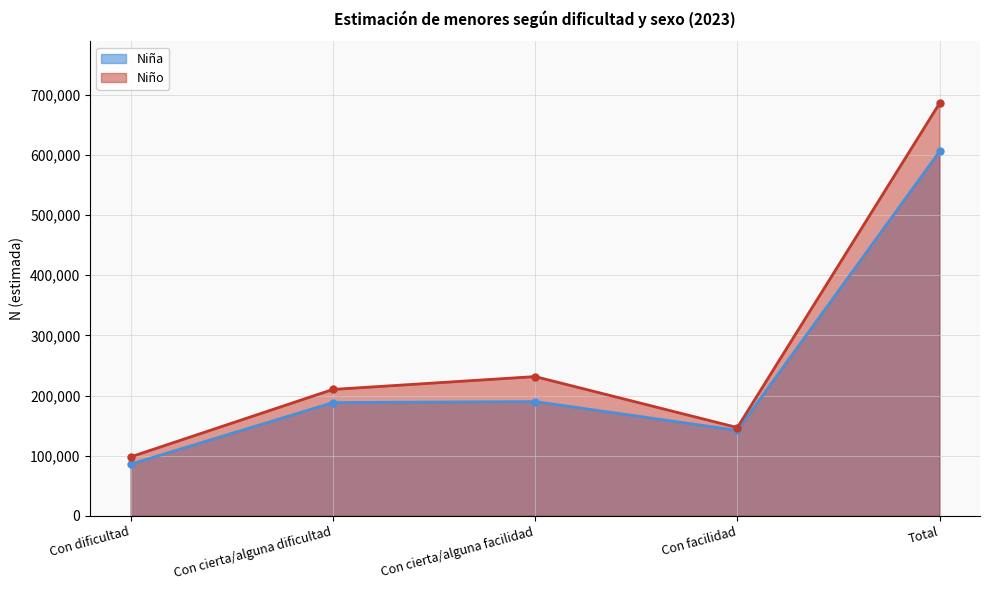

Does the chart have visible grid lines?

Yes